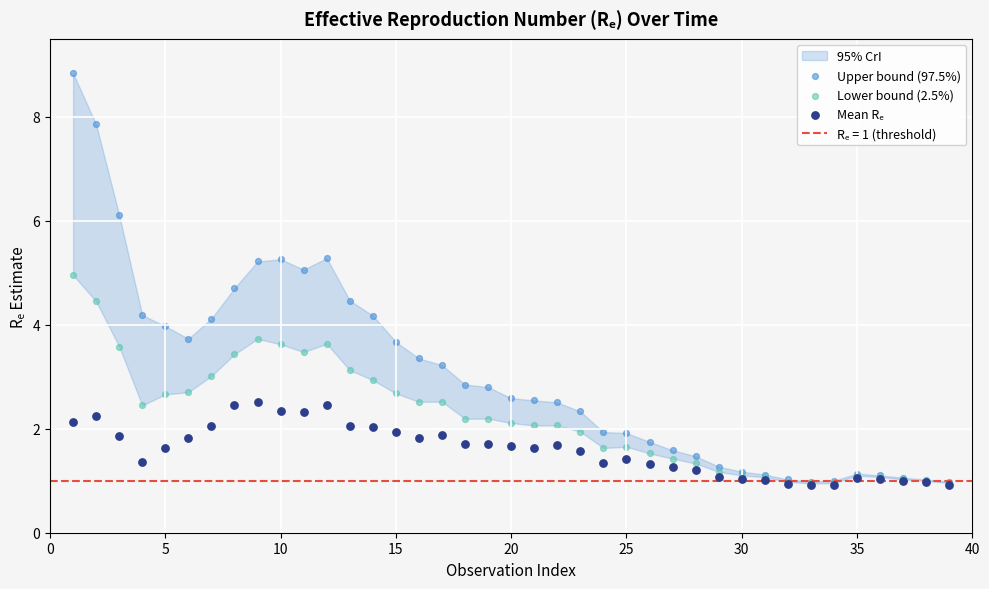

Which series has the largest Y range (max minus min)?

Upper bound (97.5%)